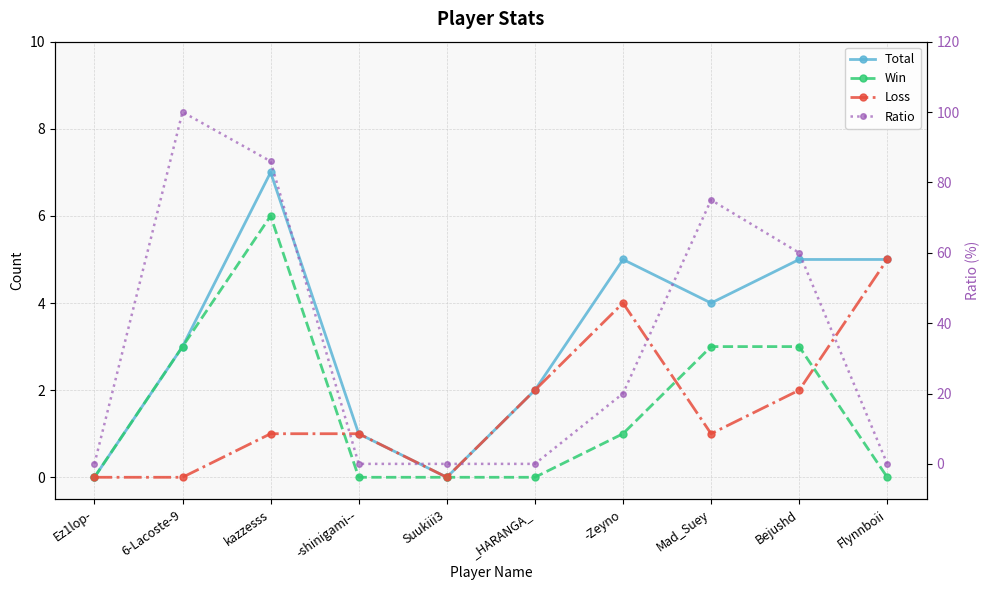

In Loss, how many points are higher than both neighbors (excluding endpoints)?

1